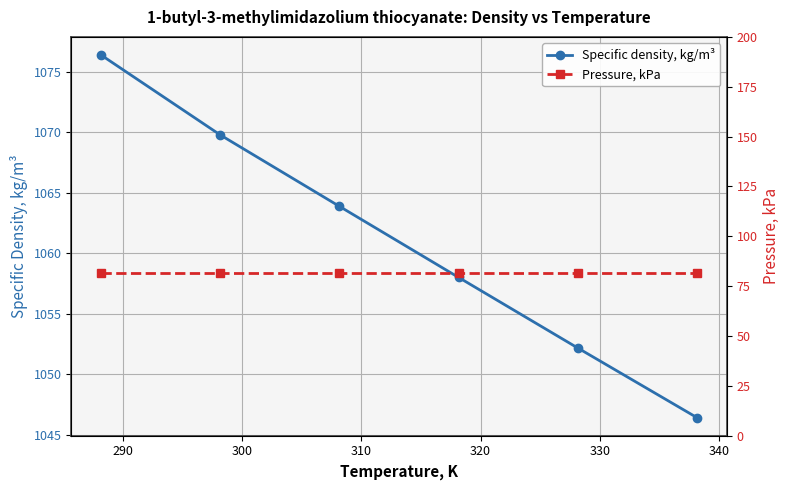

True or false: Specific density, kg/m³ has more than 2 points higher than both neighbors.

False